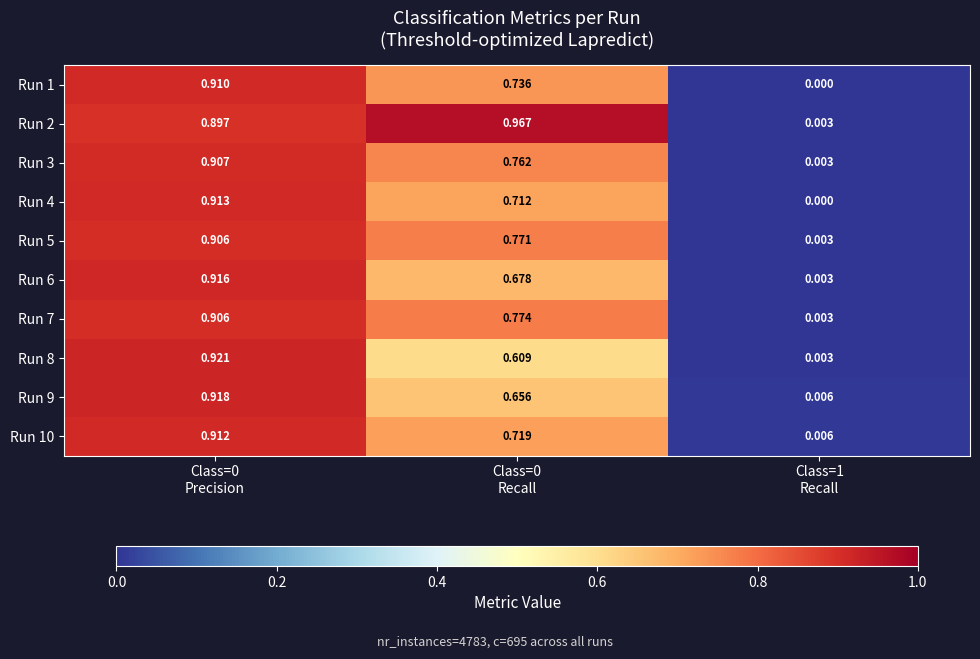

Which series has the largest total across all categories?

Run 2